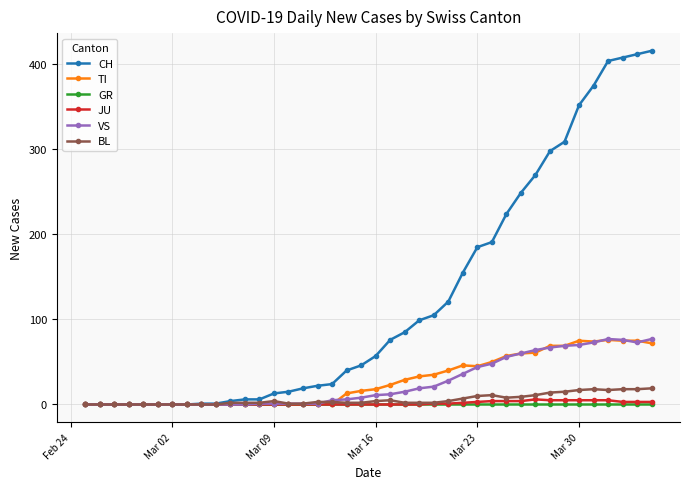

What is the maximum value for CH?

416